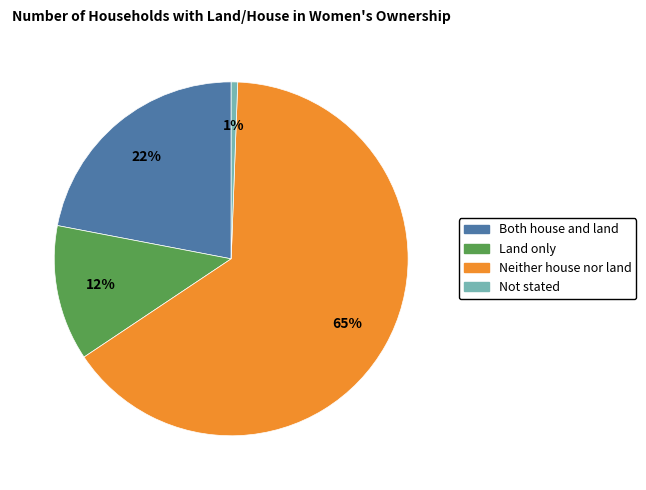

Combined, do Neither house nor land and Land only account for over 50%?

Yes